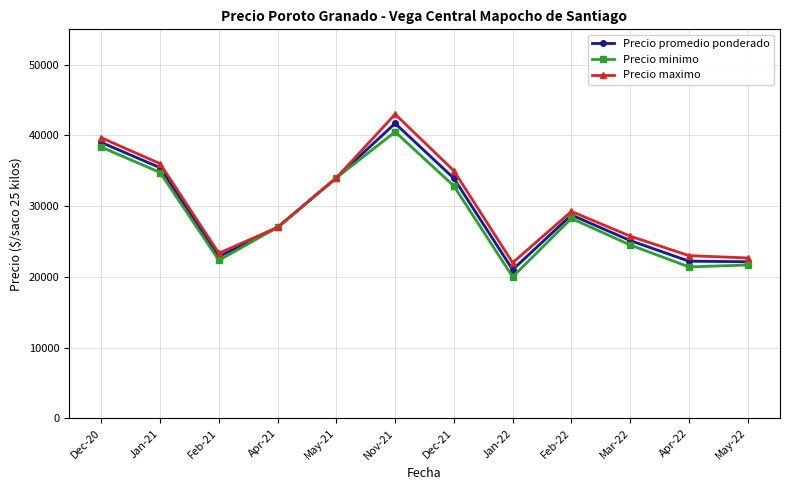

What position from the right is Apr-22?

2